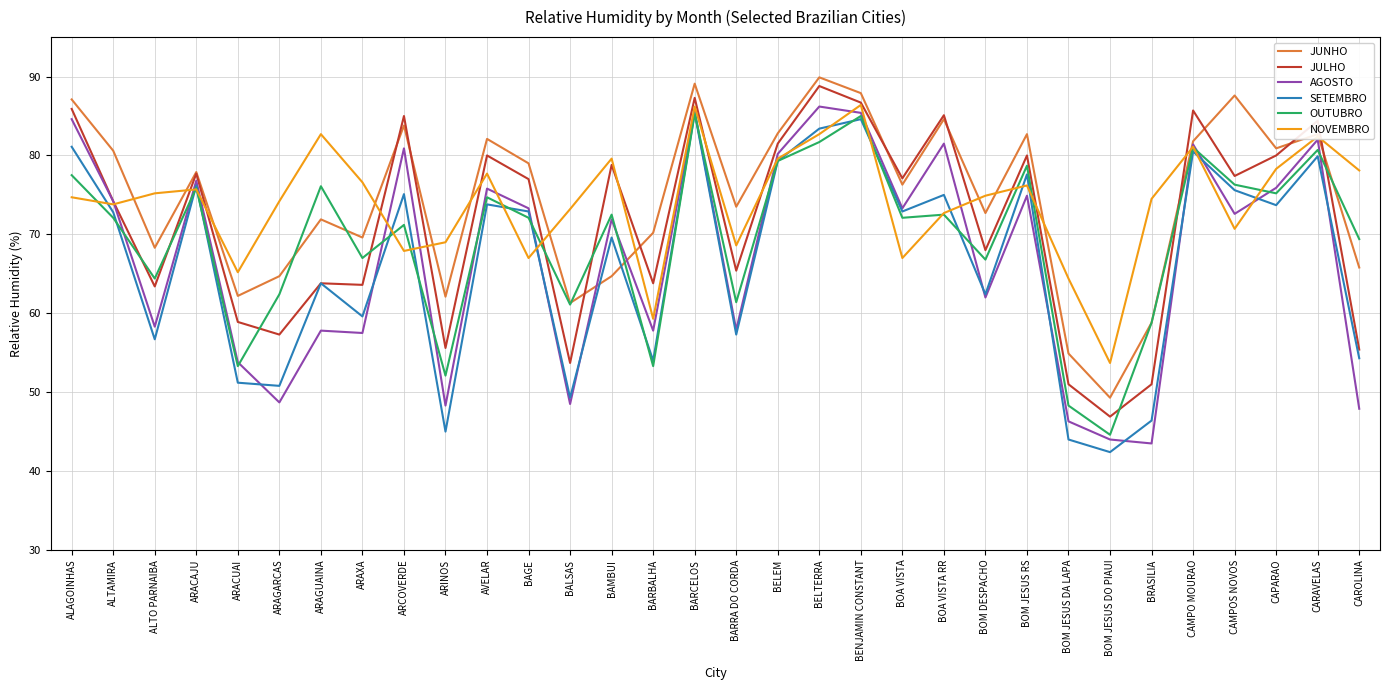

The AGOSTO series shows 121.6 at BAGE. True or false?

False